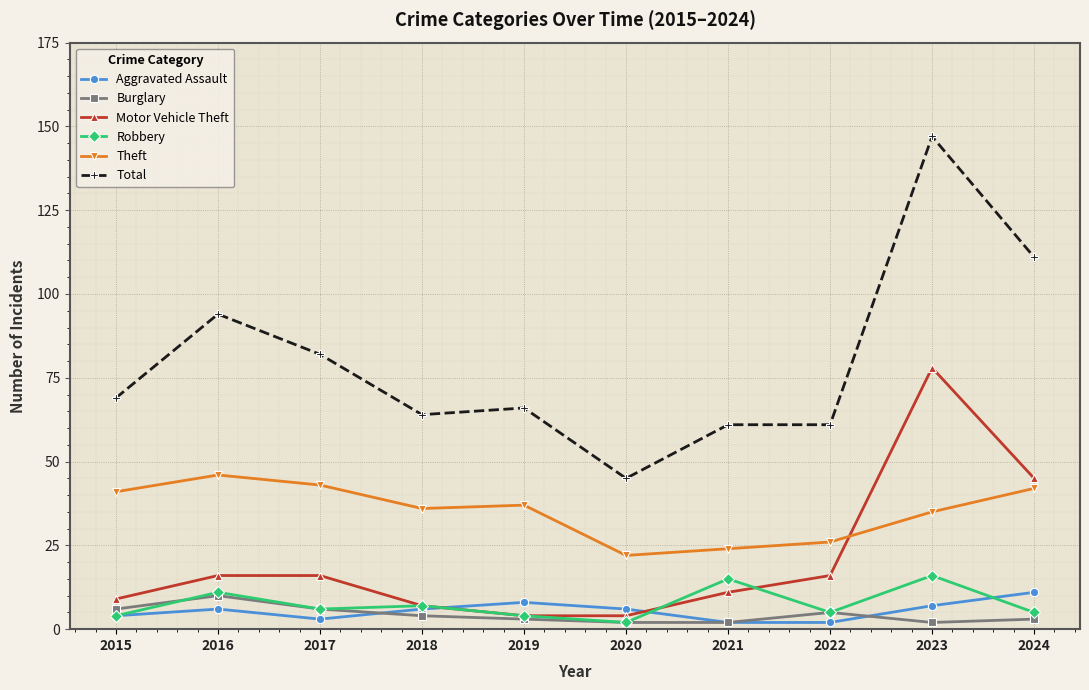

At which category is the sum across all series the highest?

2023